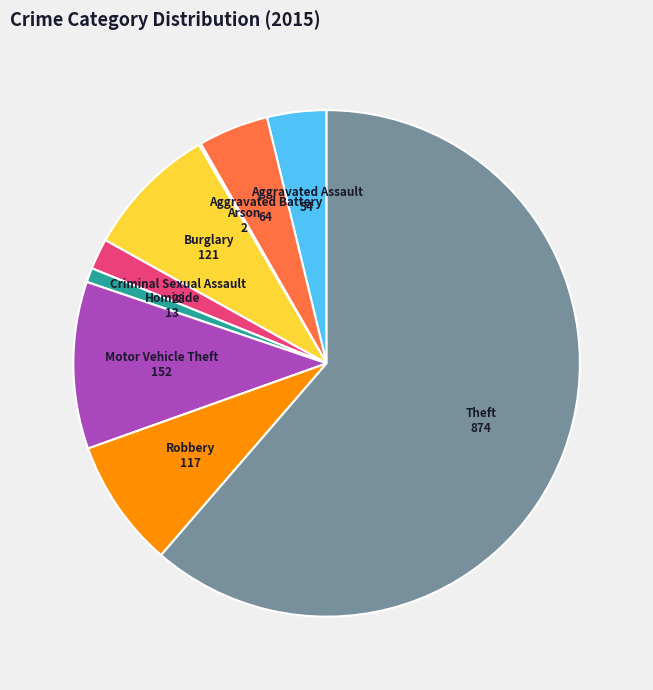

Which category has the biggest portion of the pie?

Theft